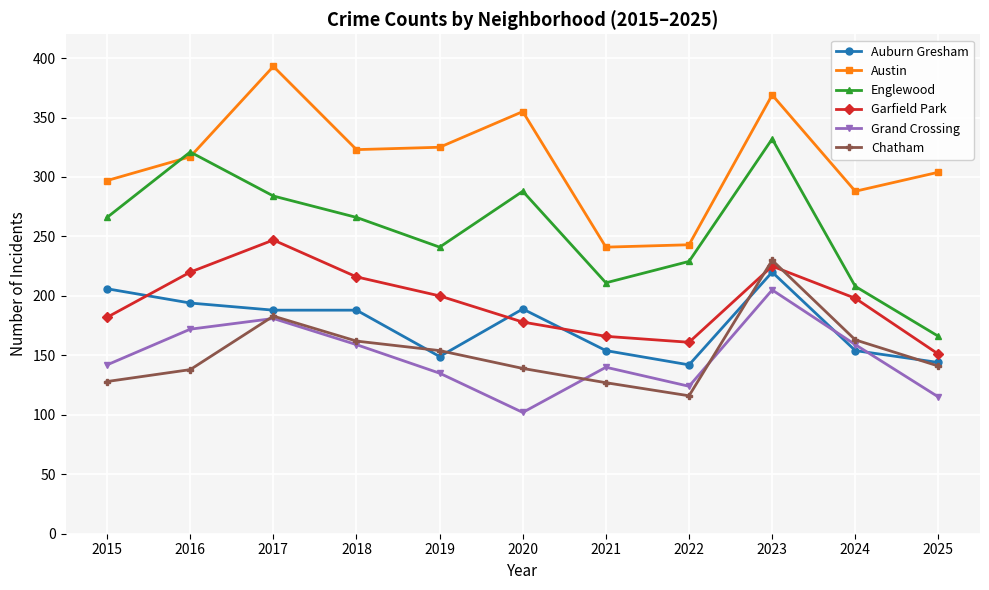

What value does the Garfield Park series have at 2022, to the nearest 10?

160